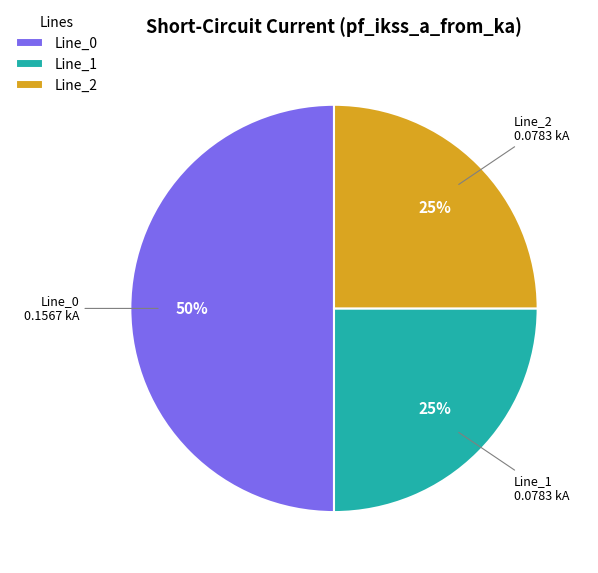

Is Line_1 the majority of the pie?

No